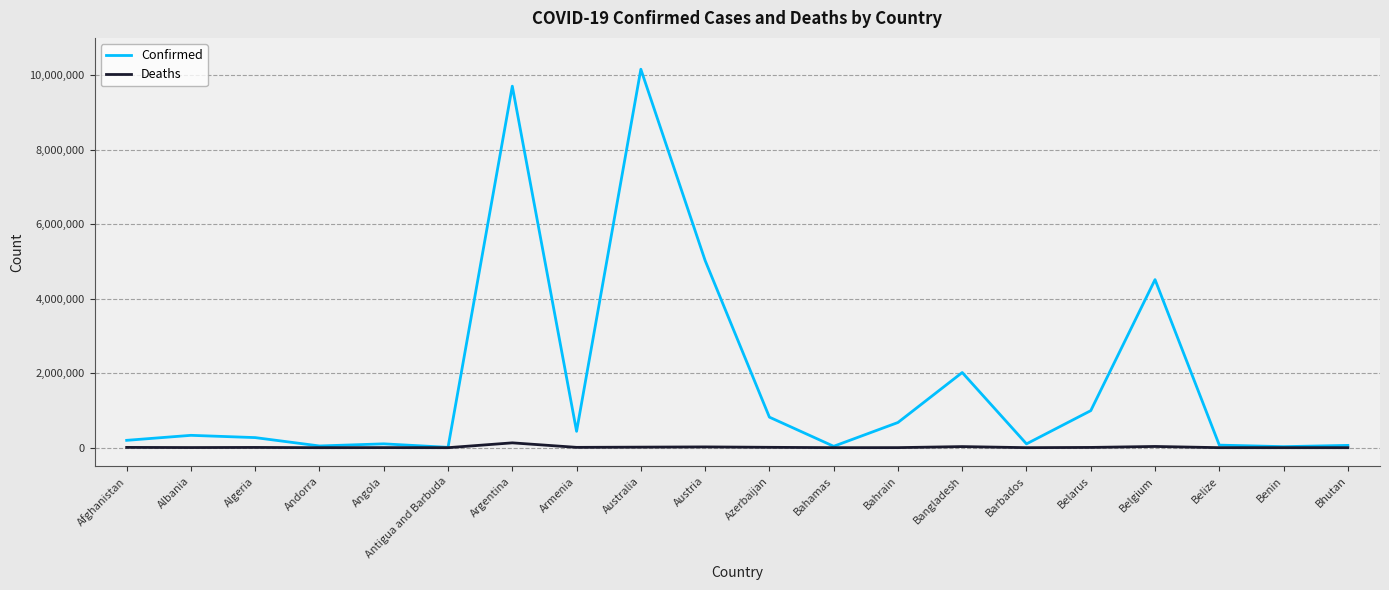

Which series has the largest total across all categories?

Confirmed